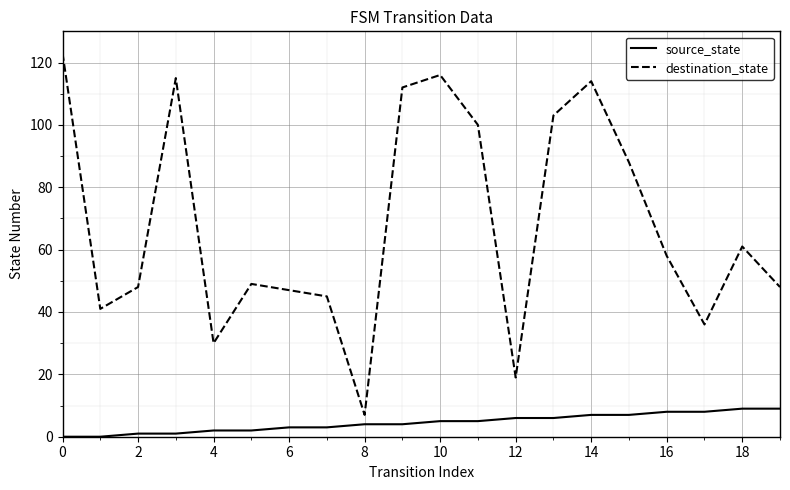

What is the difference between the second highest and minimum values in the destination_state series?

109